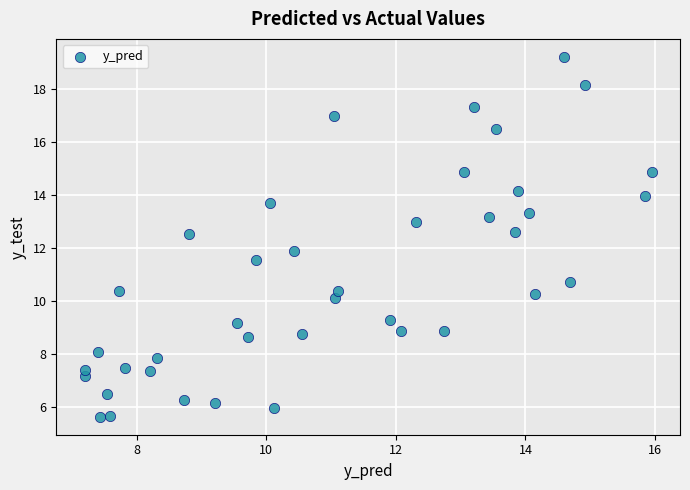

What is the range of X values (max minus min)?

8.8